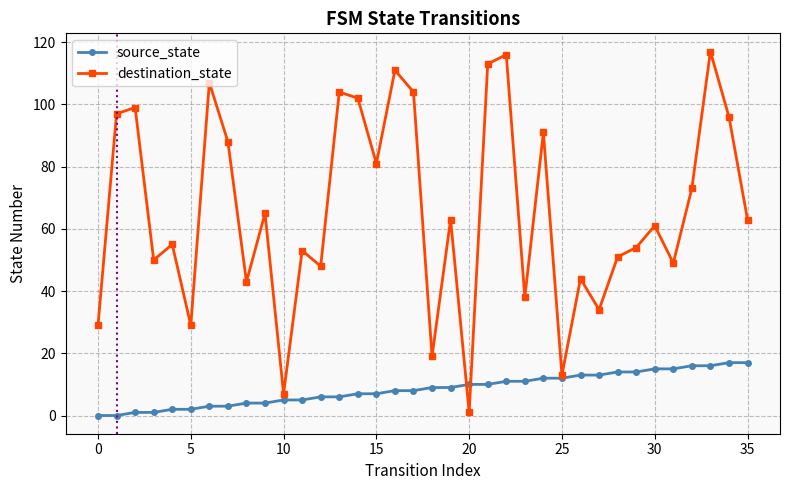

List the series in order of their overall mean, highest first.

destination_state, source_state